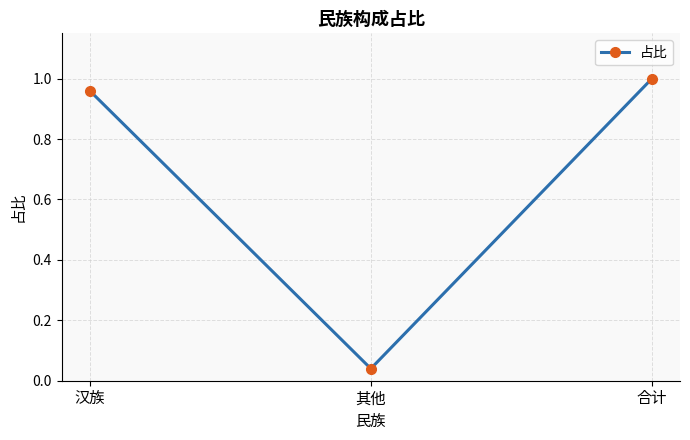

What is the label of the 2nd point from the right?

其他